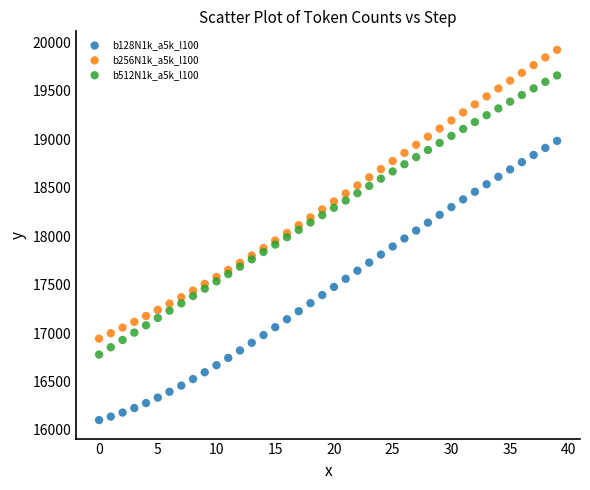

Which series reaches the minimum Y coordinate?

b128N1k_a5k_l100